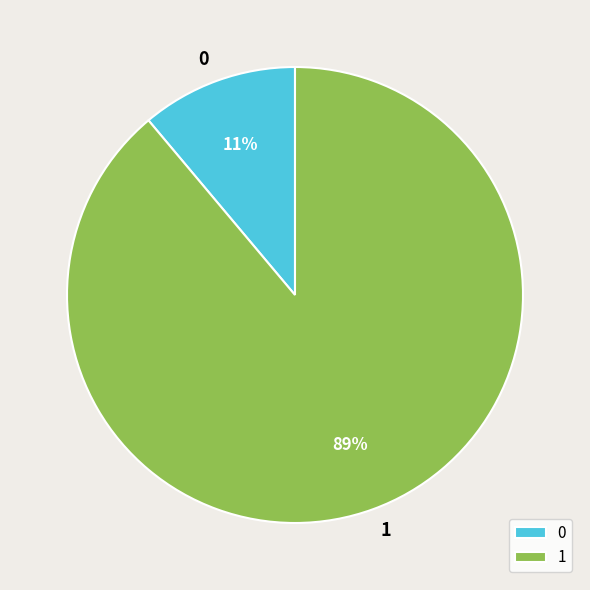

To the nearest percent, what percentage of the pie is 0?

11%